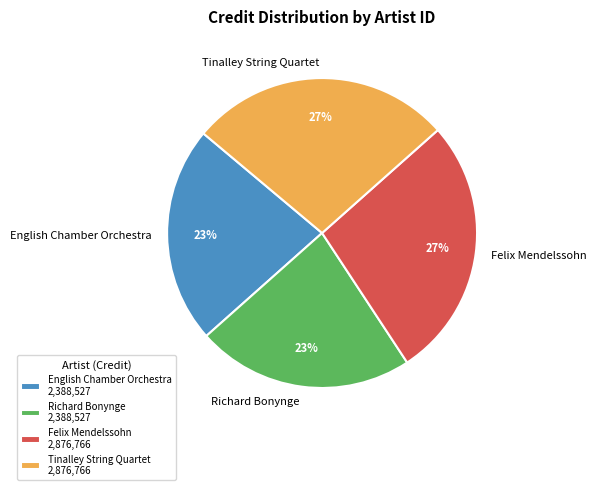

To the nearest percent, what is the average slice percentage?

25%